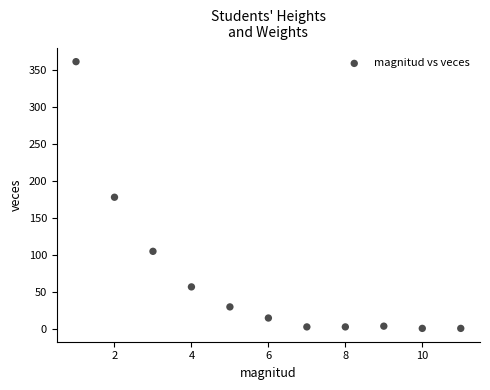

What is the range of Y values (max minus min)?

360